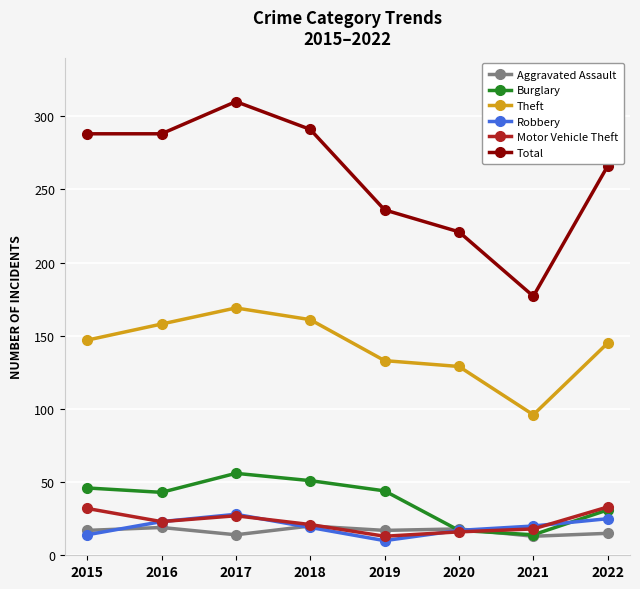

What is the spread (max minus min) of values at 2017?

296